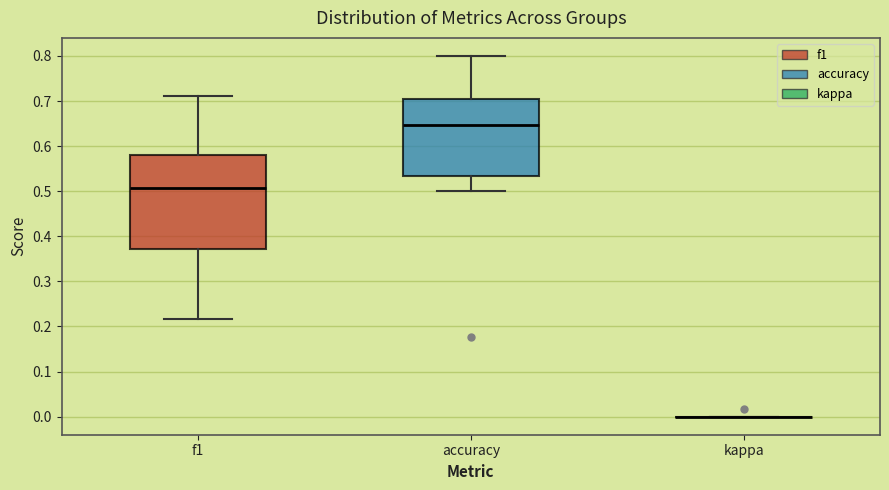

Reading left to right, read every box against the y-axis: the position of its median line, the range the box covers, and the ends of its whiskers. The values are not printed on the chart, so give them approximately, as read against the axis.

f1: median 0.51, box 0.37 to 0.58, whiskers 0.22 to 0.71
accuracy: median 0.65, box 0.53 to 0.70, whiskers 0.50 to 0.80
kappa: box collapsed to a line at 0.00, whiskers 0.00 to 0.00